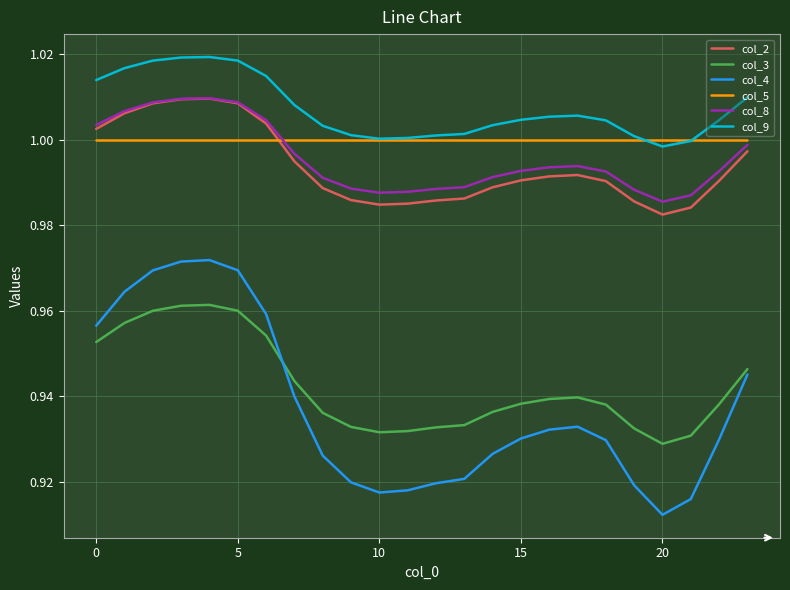

What is the sum of all col_4 values?

22.5